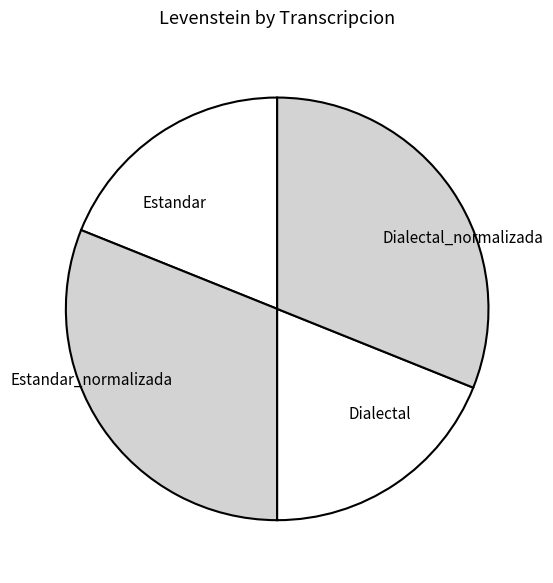

Is there a majority slice in this chart?

No